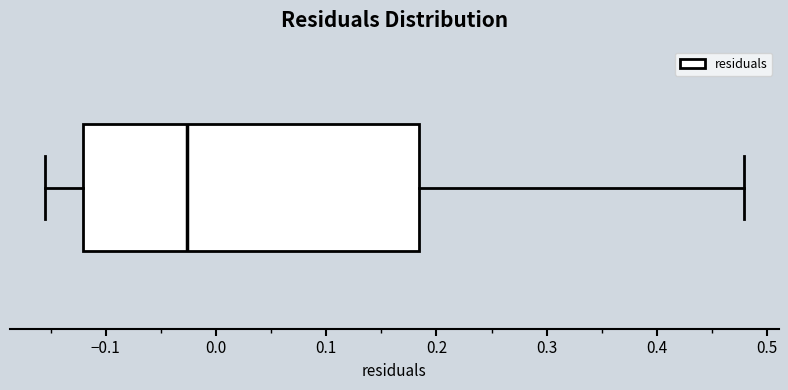

Transcribe this box plot: give where the median line is, the range the box spans, and where the two whiskers end, as read against the x-axis. The values are not printed on the chart, so give them approximately, as read against the axis.

median -0.03, box -0.12 to 0.18, whiskers -0.16 to 0.48